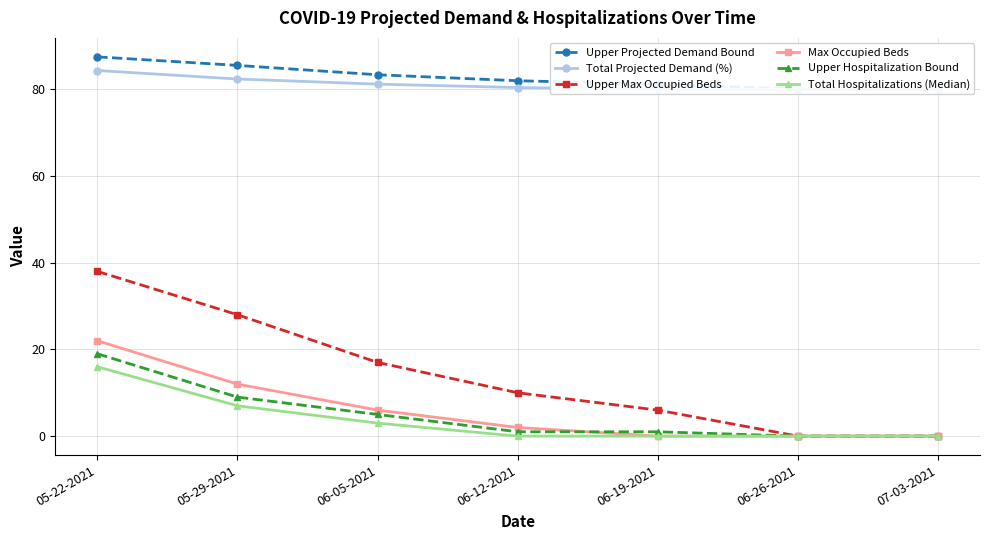

What is the label of the 1st point from the left?

05-22-2021